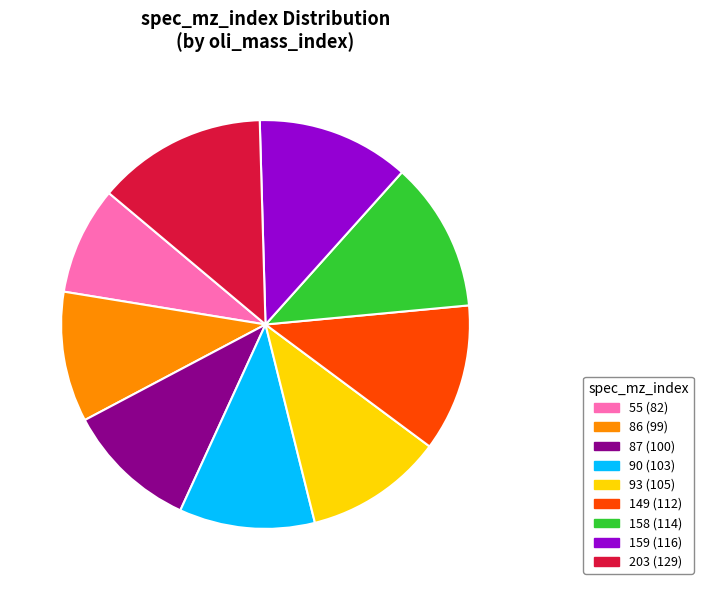

Does 55 account for over 50% of the chart?

No